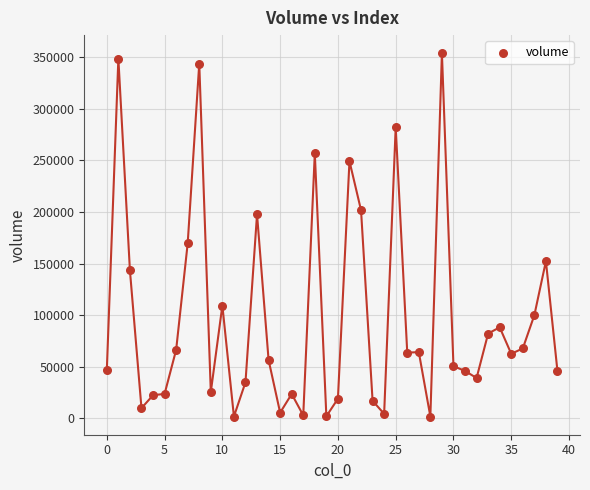

What Y value in the scatter plot is closest to 177677?

169546.1